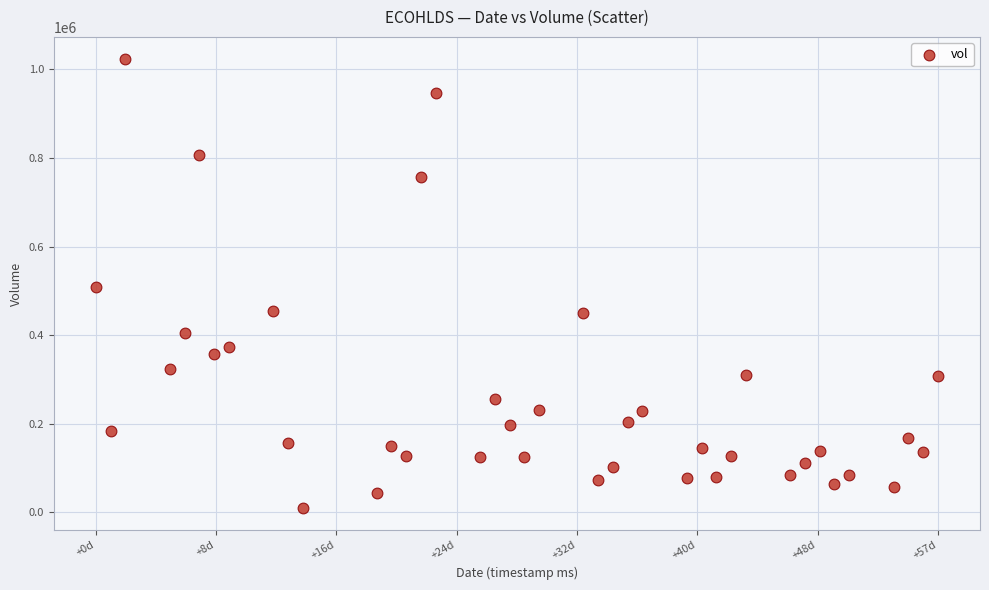

What is the range of X values (max minus min)?

57